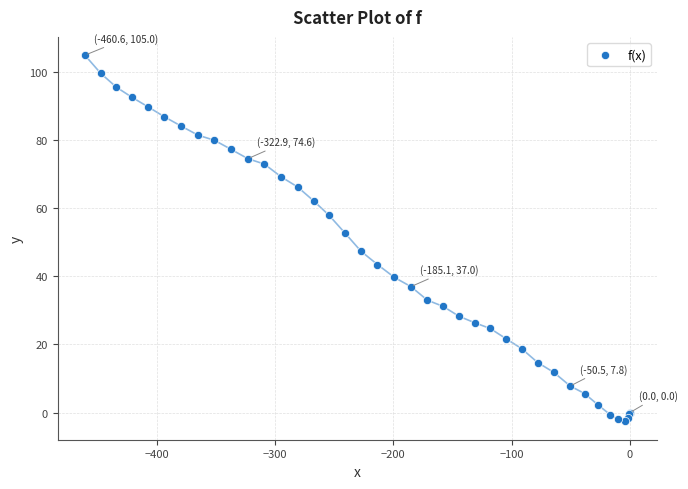

What Y value in the scatter plot is closest to 51?

52.7